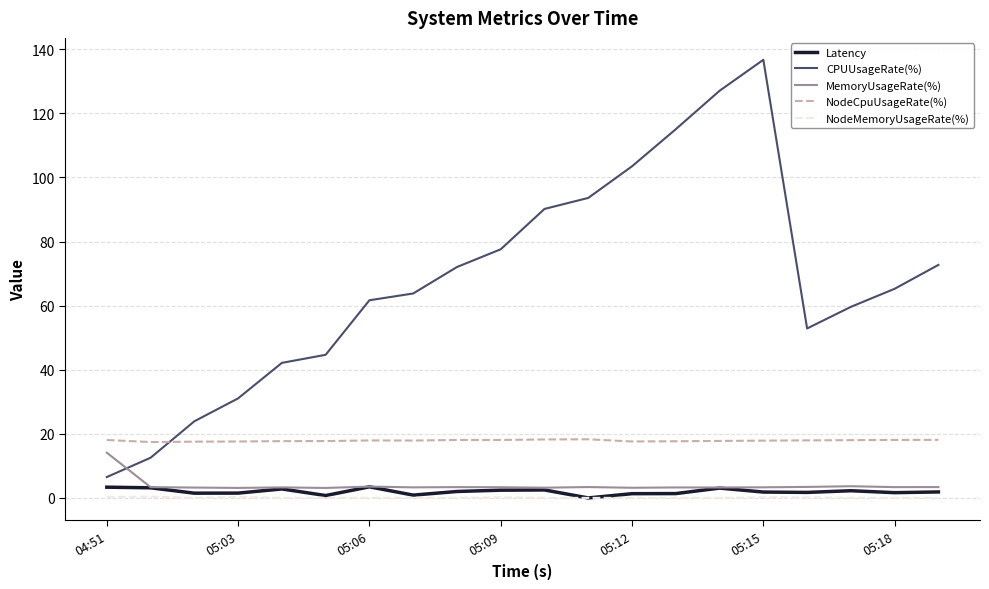

What is the difference between the maximum and minimum values in the MemoryUsageRate(%) series?

11.0